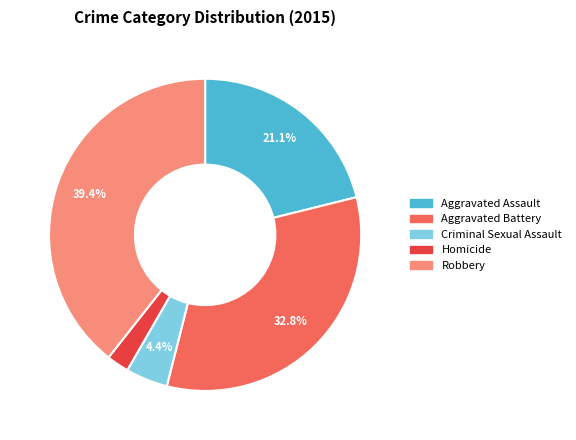

What is the ratio of the value at Aggravated Battery to the value at Aggravated Assault?

1.6